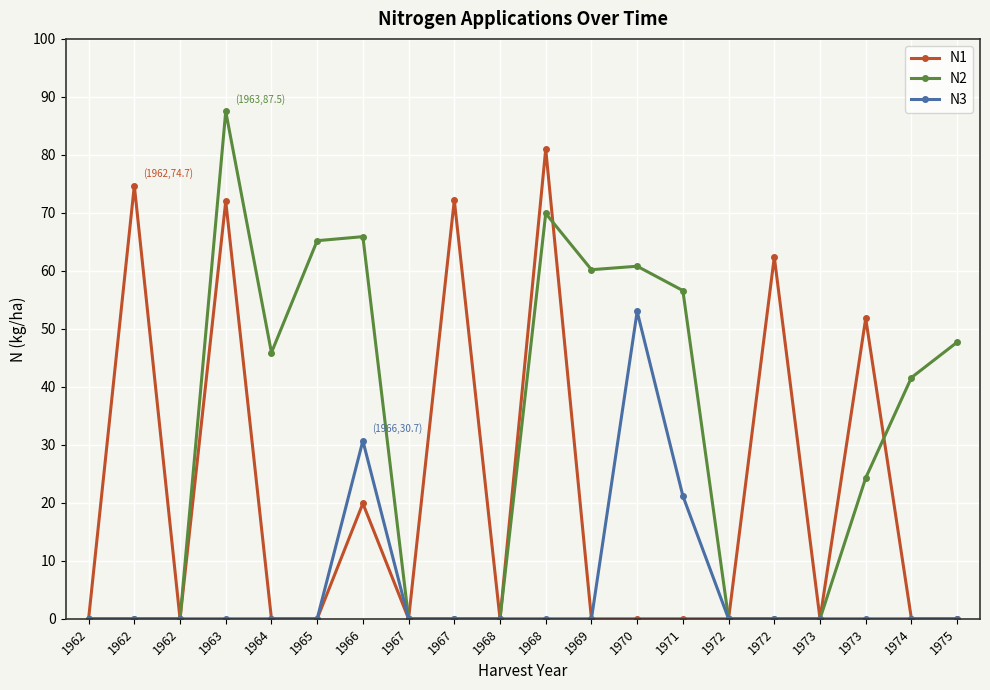

True or false: N1 has a value of -54.8 at 1974.

False